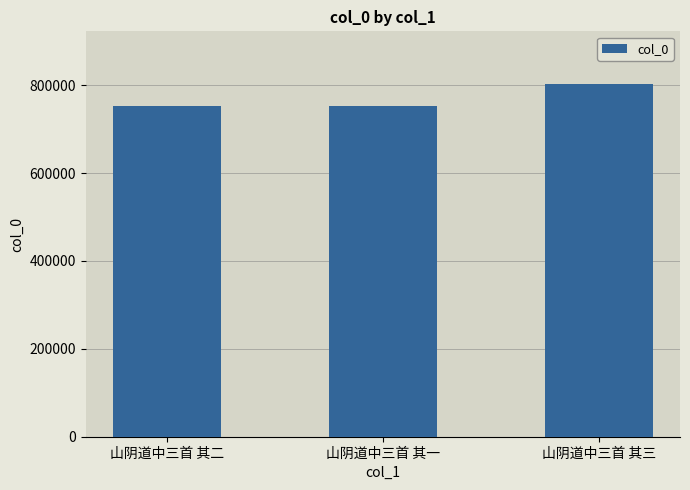

What is the ratio of the value at 山阴道中三首 其三 to the value at 山阴道中三首 其一?

1.1